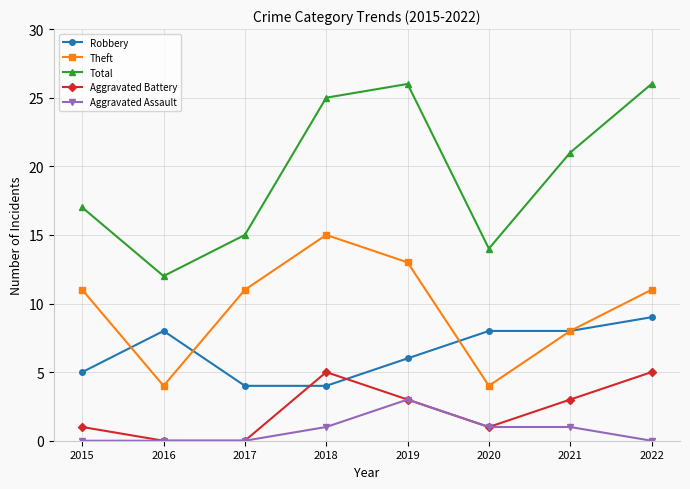

In Total, how many points are higher than both neighbors (excluding endpoints)?

1